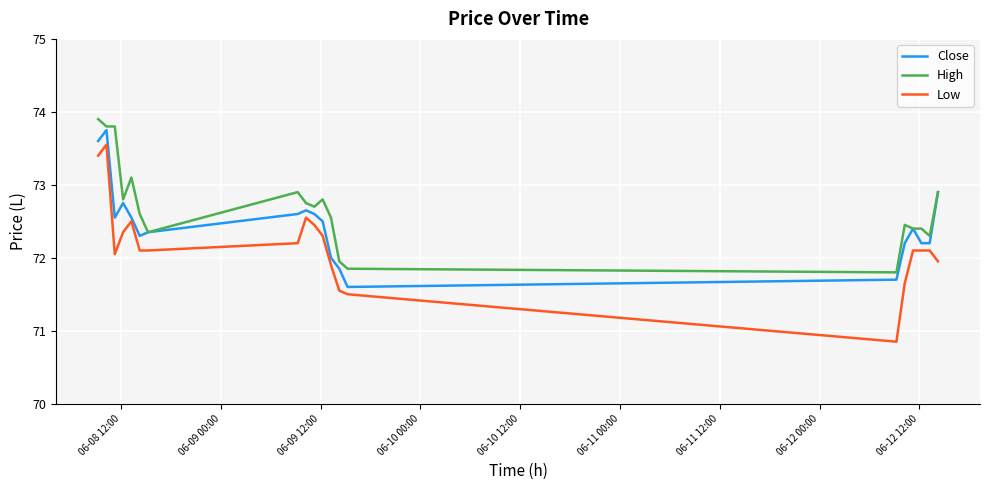

True or false: Low and High cross at least once.

False